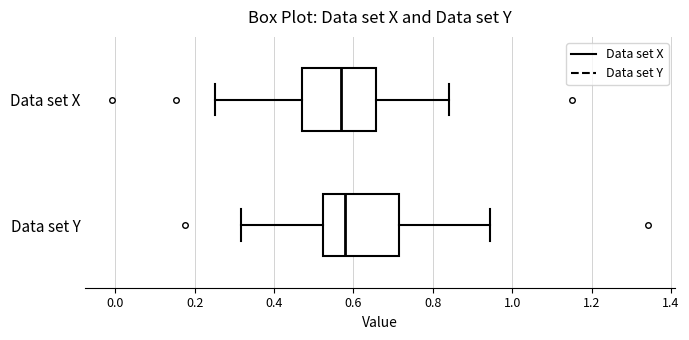

Reading bottom to top, read every box against the x-axis: the position of its median line, the range the box covers, and the ends of its whiskers. The values are not printed on the chart, so give them approximately, as read against the axis.

Data set Y: median 0.58, box 0.52 to 0.72, whiskers 0.32 to 0.94
Data set X: median 0.56, box 0.46 to 0.66, whiskers 0.26 to 0.84